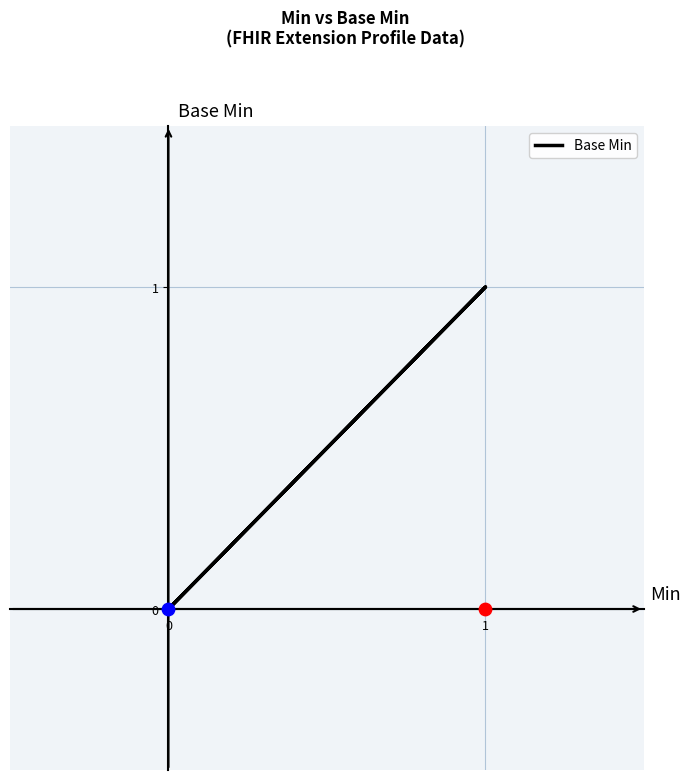

Between 0 and 1, which is larger?

1